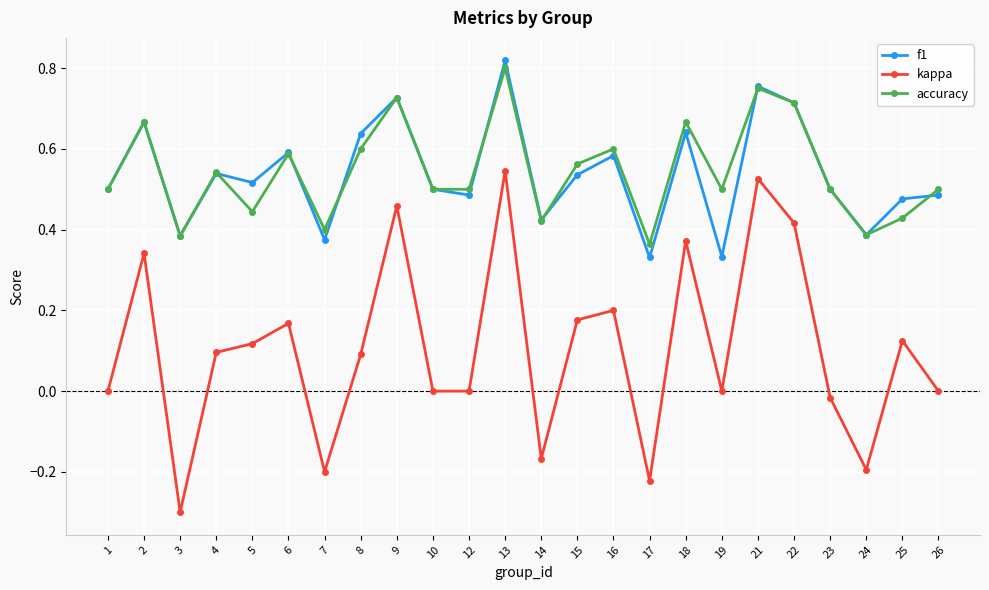

At which category does kappa reach its first local peak?

2